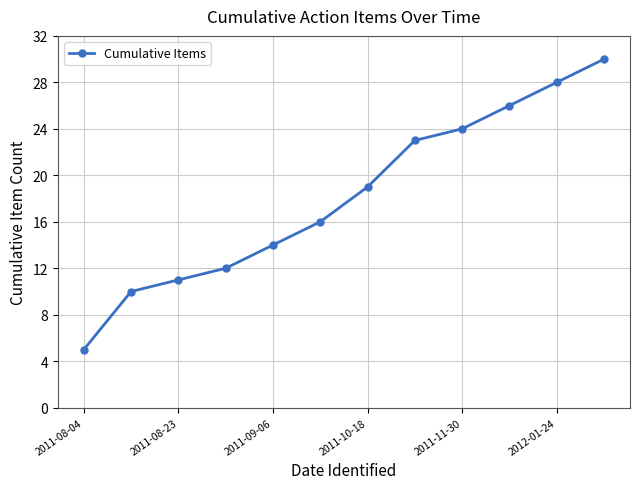

What is the difference between the maximum and minimum values?

25